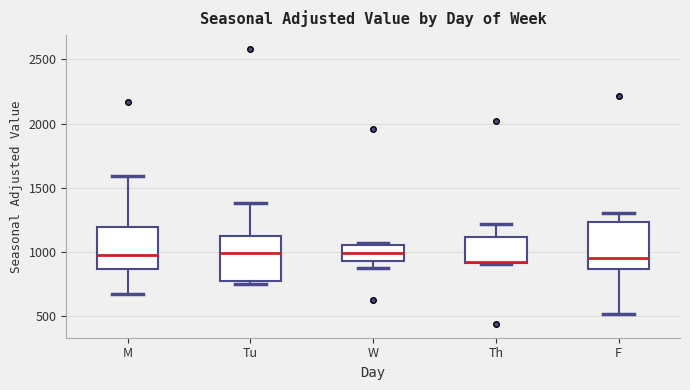

Reading left to right, transcribe this box plot: for each box, give where its median line is, the range the box spans, and where its two whiskers end, as read against the y-axis. The values are not printed on the chart, so give them approximately, as read against the axis.

M: median 1000, box 850 to 1200, whiskers 650 to 1600
Tu: median 1000, box 800 to 1100, whiskers 750 to 1400
W: median 1000, box 950 to 1050, whiskers 900 to 1050
Th: median 950 (drawn on the box's lower edge), box 900 to 1100, whiskers 900 to 1200
F: median 950, box 850 to 1250, whiskers 500 to 1300